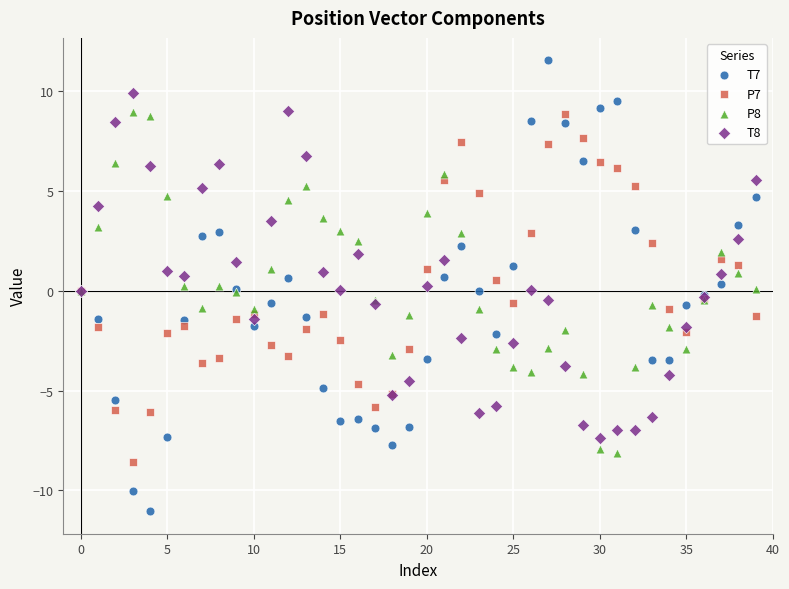

Which series reaches the maximum Y coordinate?

T7